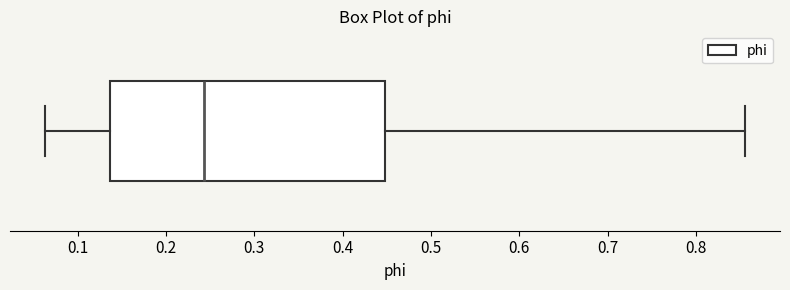

Transcribe this box plot: give where the median line is, the range the box spans, and where the two whiskers end, as read against the x-axis. The values are not printed on the chart, so give them approximately, as read against the axis.

median 0.24, box 0.14 to 0.45, whiskers 0.06 to 0.86